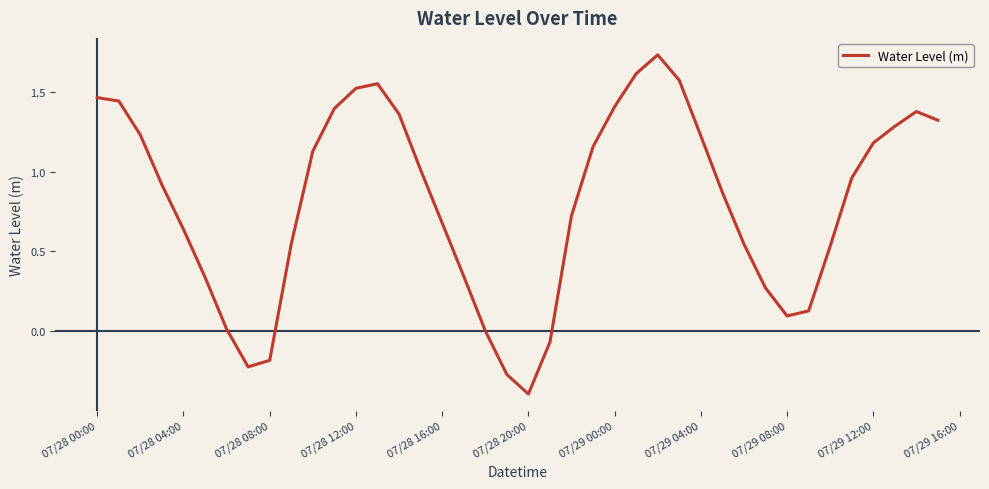

What is the minimum value shown in the chart?

-0.4